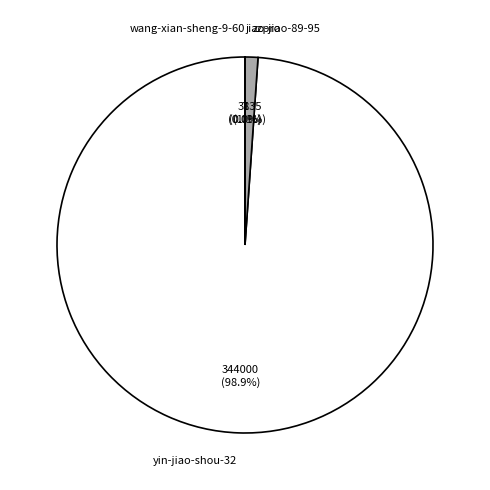

Is there a majority slice in this chart?

Yes